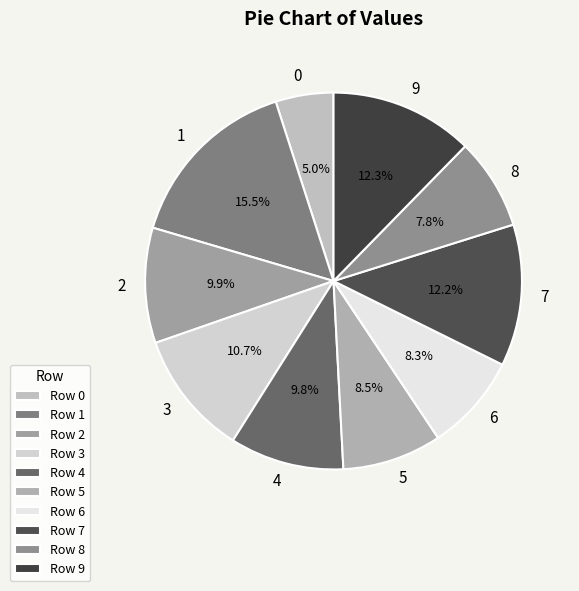

The 2 slice represents 10% of the pie. True or false?

True